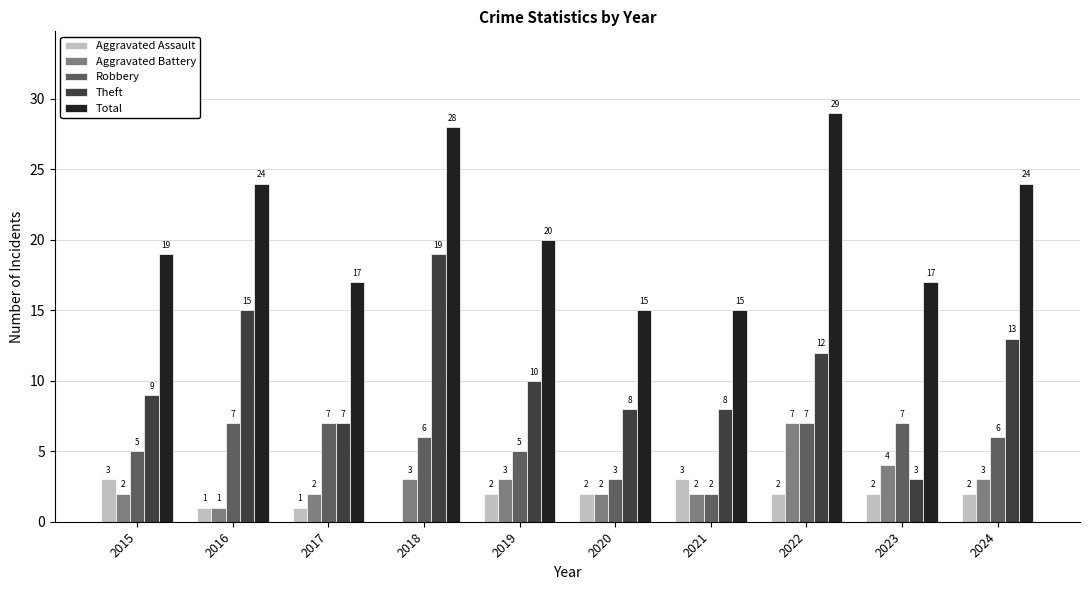

What is the sum of all Aggravated Battery values?

29